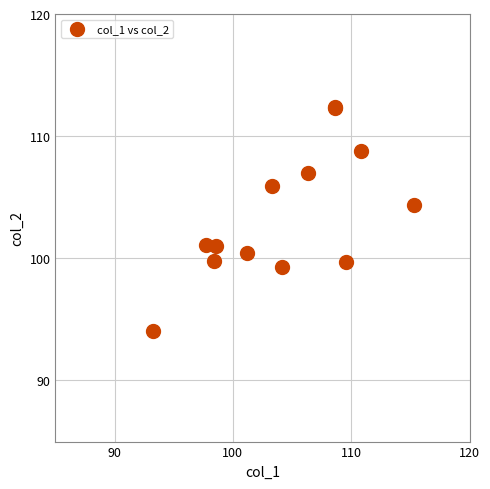

What Y value in the scatter plot is closest to 103?

104.4